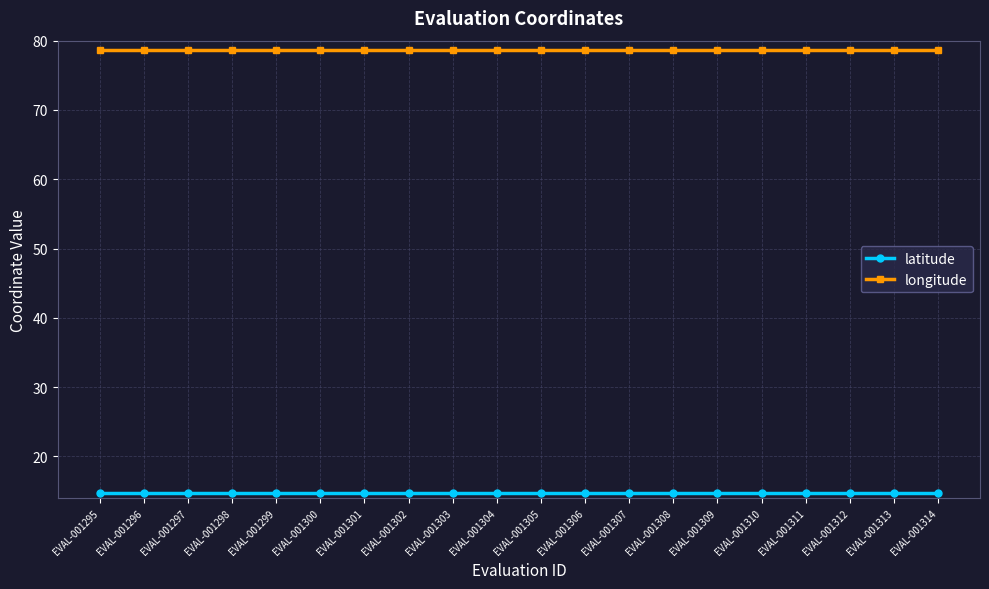

The value of longitude at EVAL-001307 is 138.1. True or false?

False